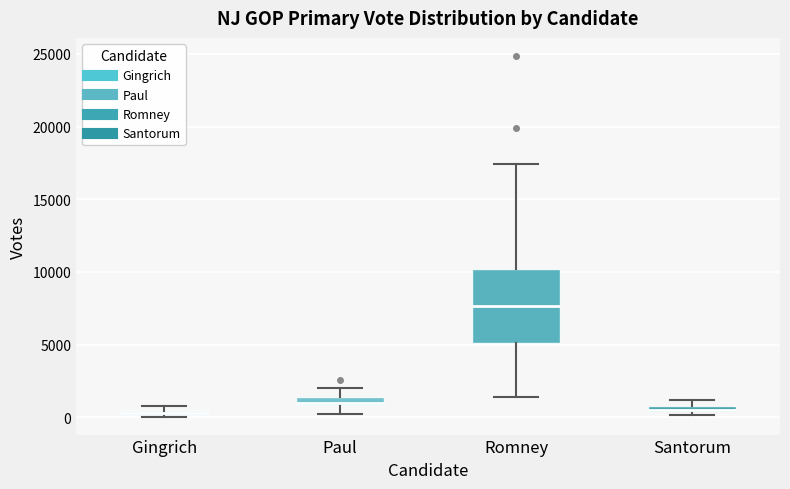

Which box is the tallest, from its lower edge to its upper edge?

Romney